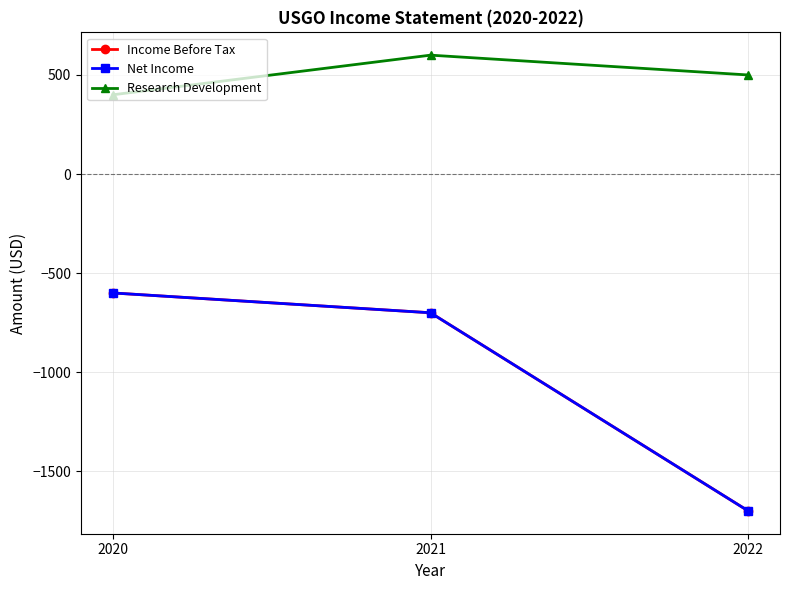

Is this an area chart (filled region under the line)?

No